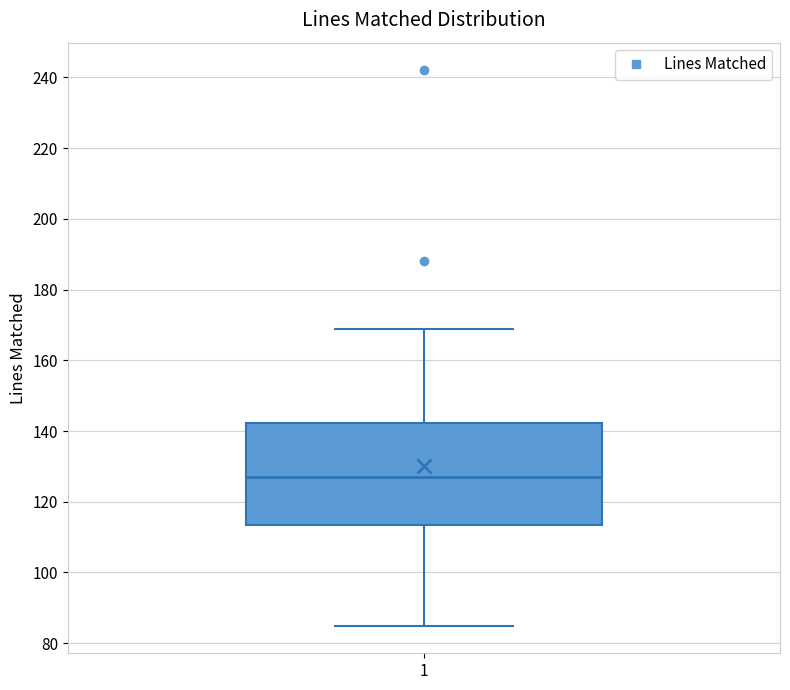

Transcribe this box plot: give where the median line is, the range the box spans, and where the two whiskers end, as read against the y-axis. The values are not printed on the chart, so give them approximately, as read against the axis.

median 128, box 114 to 142, whiskers 86 to 170